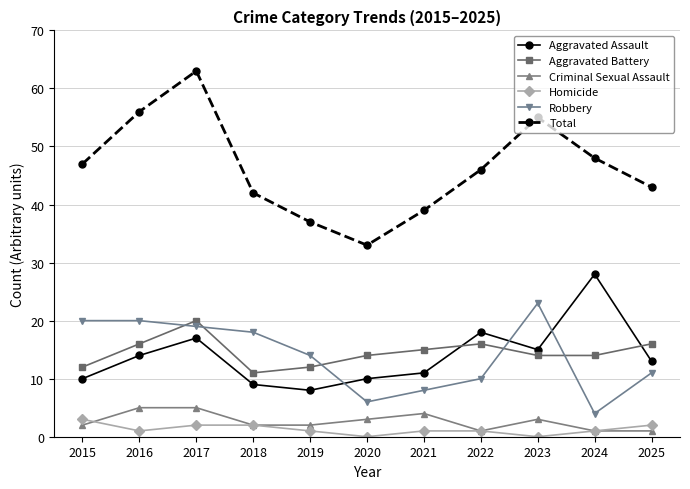

What is the spread (max minus min) of values at 2022?

45